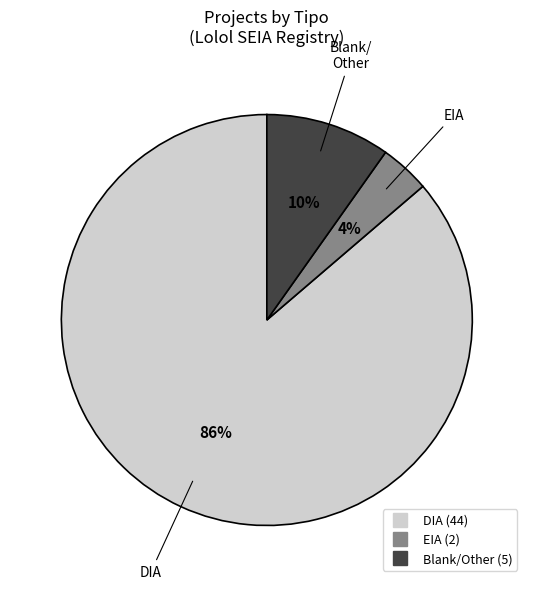

How many segments does this pie chart have?

3